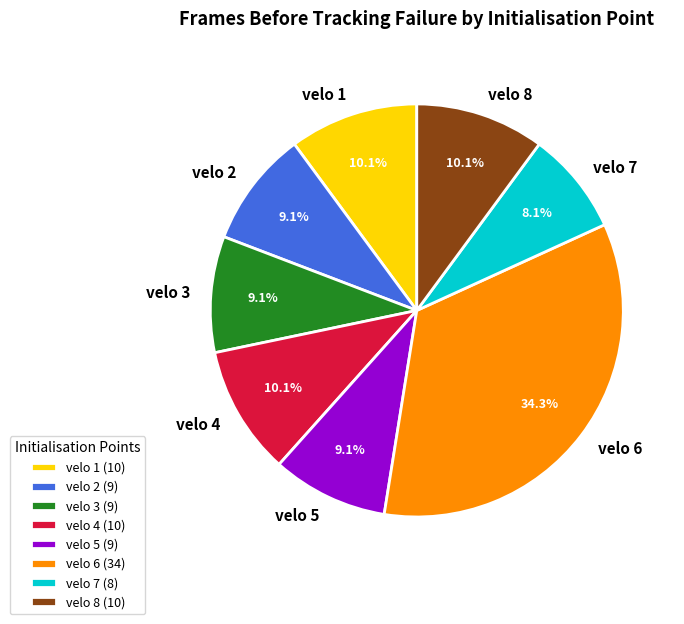

To the nearest percent, what portion does velo 4 represent?

10%